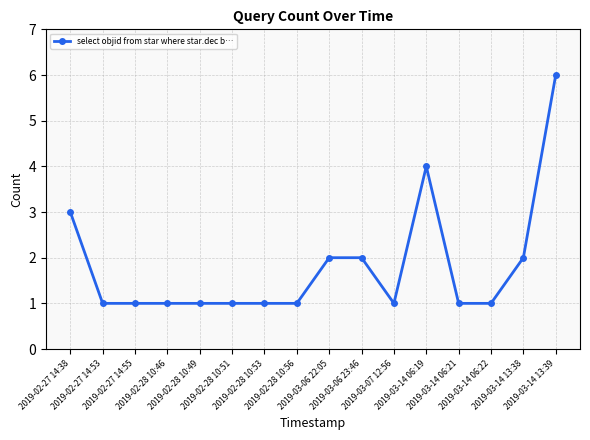

Is it true that the value at 2019-02-28 10:46 is 1?

True